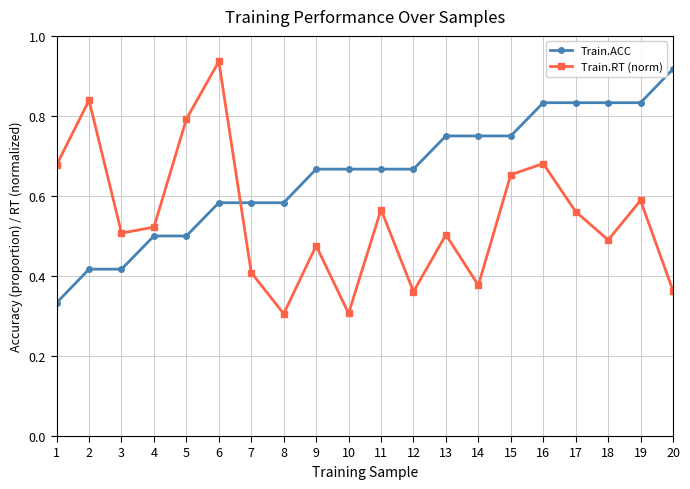

Is this an area chart (filled region under the line)?

No